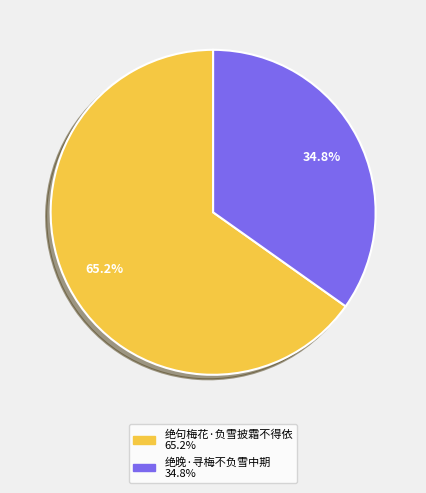

What is the total percentage of 绝晚·寻梅不负雪中期 and 绝句梅花·负雪披霜不得依?

100.0%